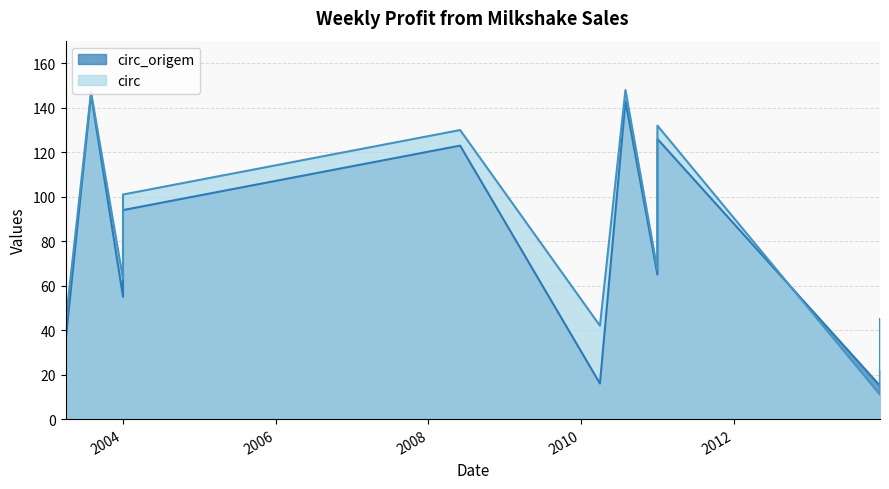

Count the number of data series in this chart.

2